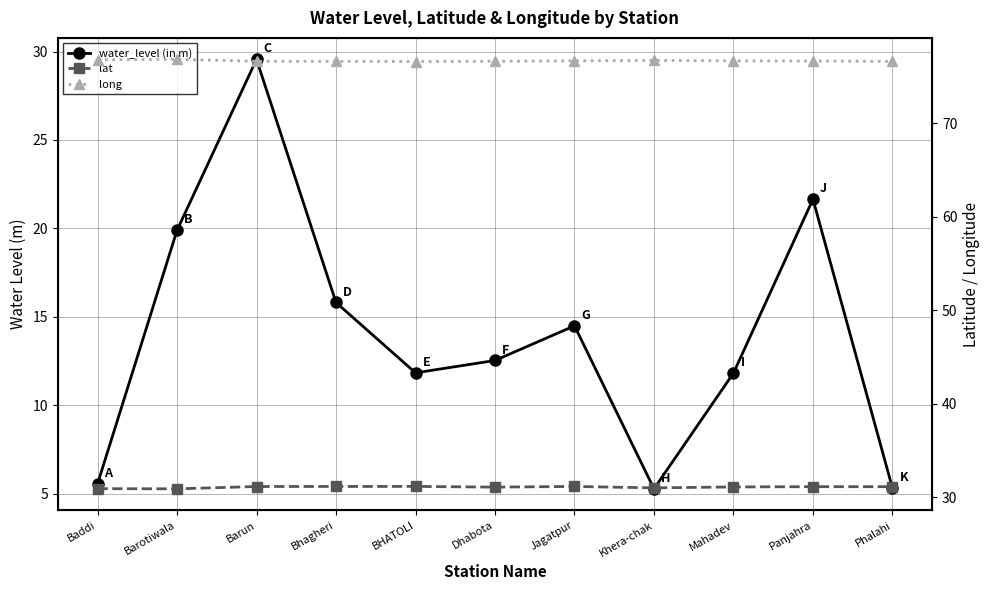

What is the sum of the lat values at Barotiwala and Khera-chak?

61.9